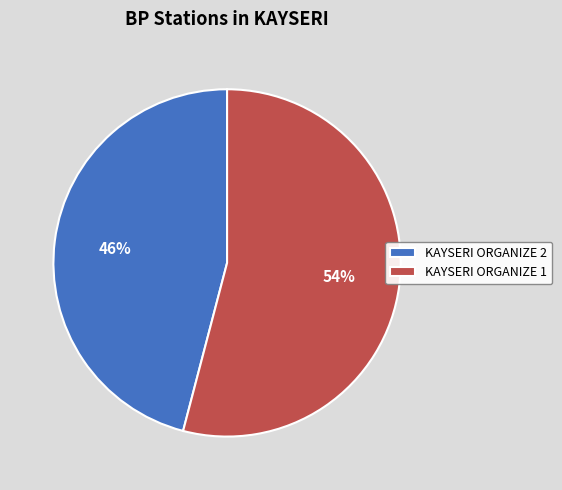

Approximately how many times larger is the value at KAYSERI ORGANIZE 1 compared to KAYSERI ORGANIZE 2?

1.2